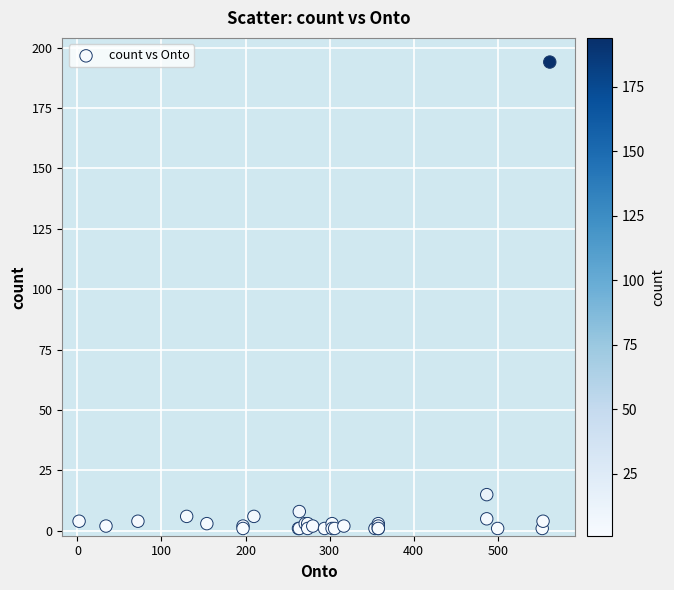

What Y value in the scatter plot is closest to 97?

15